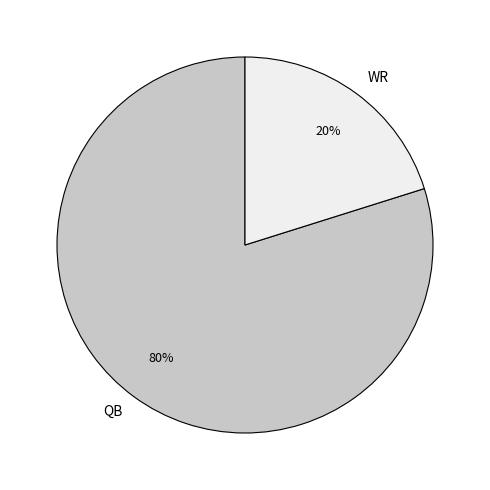

Approximately how many times larger is the value at QB compared to WR?

4.0